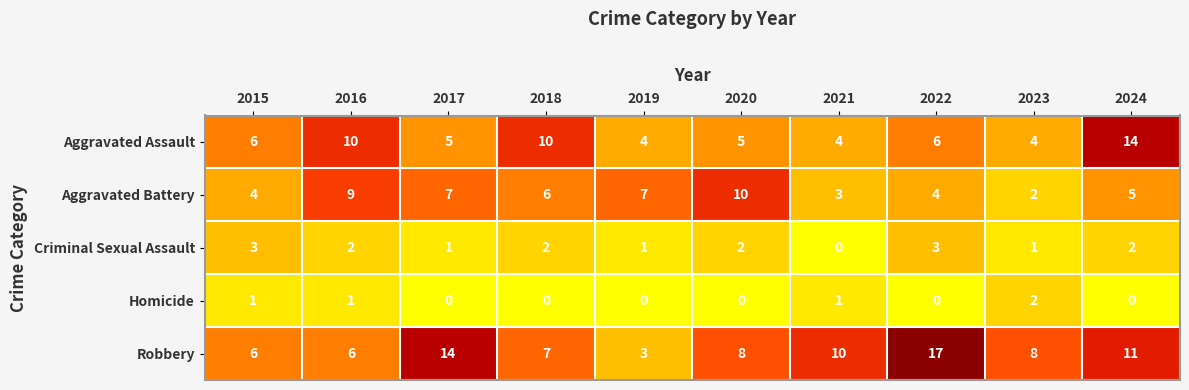

At which category does the chart reach its peak across all series?

2022